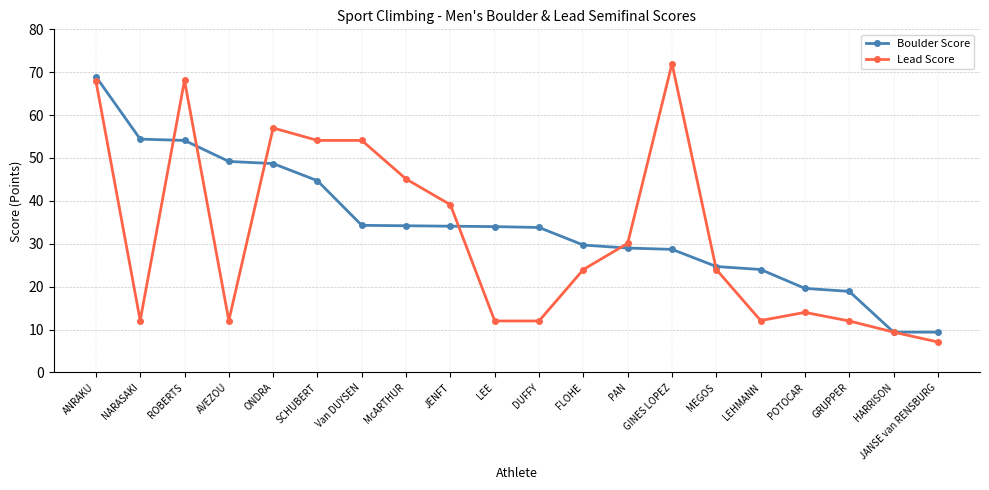

At which category does Lead Score reach its first local peak?

ROBERTS